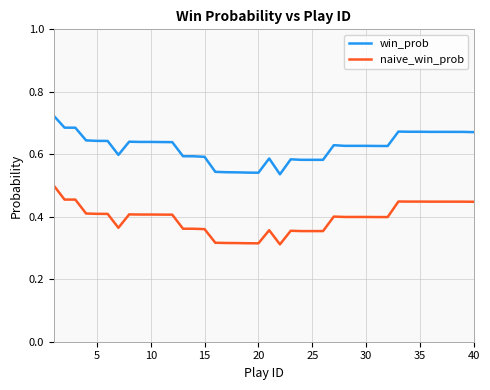

True or false: naive_win_prob and win_prob intersect in this chart.

False